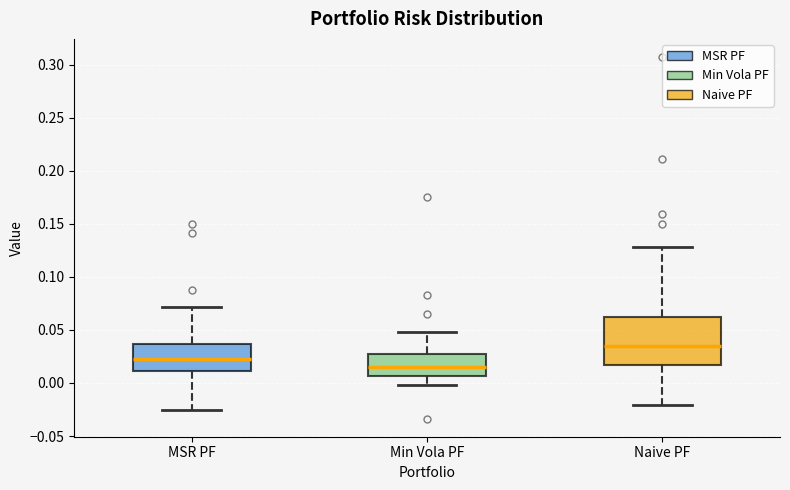

Which box is the tallest, from its lower edge to its upper edge?

Naive PF